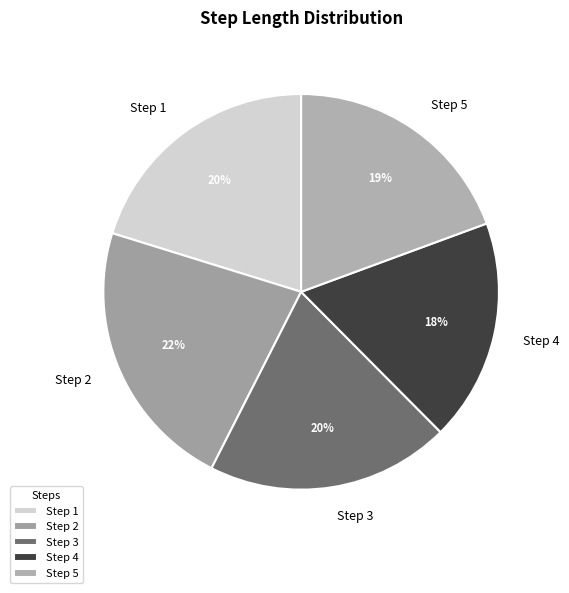

Which has a higher value, Step 4 or Step 3?

Step 3